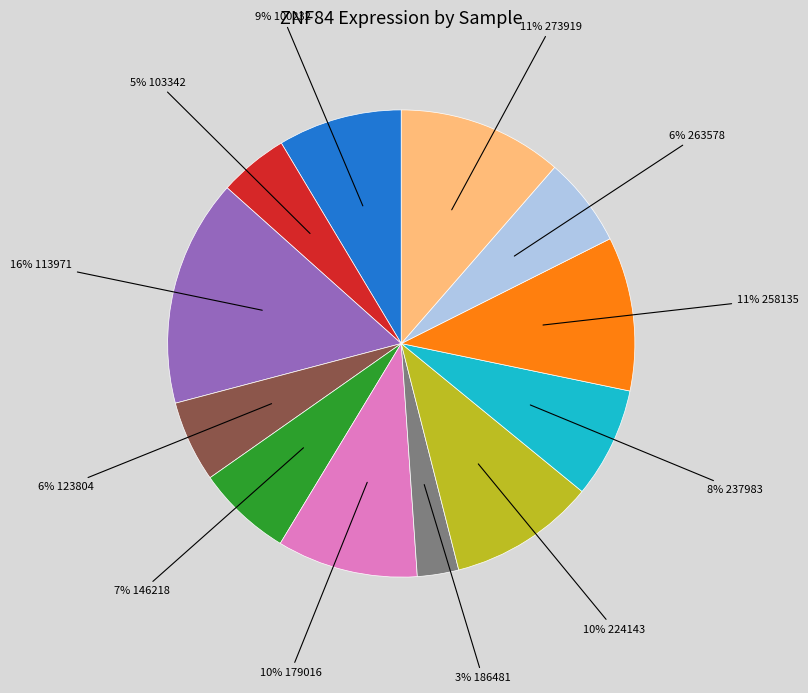

To the nearest percent, what is the difference between the largest and smallest slice percentages?

13%